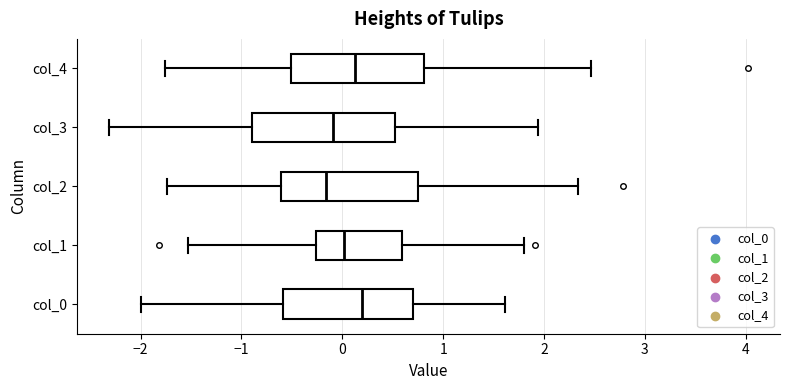

Reading bottom to top, transcribe this box plot: for each box, give where its median line is, the range the box spans, and where its two whiskers end, as read against the x-axis. The values are not printed on the chart, so give them approximately, as read against the axis.

col_0: median 0.2, box -0.6 to 0.7, whiskers -2.0 to 1.6
col_1: median 0.0, box -0.3 to 0.6, whiskers -1.5 to 1.8
col_2: median -0.2, box -0.6 to 0.7, whiskers -1.7 to 2.3
col_3: median -0.1, box -0.9 to 0.5, whiskers -2.3 to 1.9
col_4: median 0.1, box -0.5 to 0.8, whiskers -1.8 to 2.5